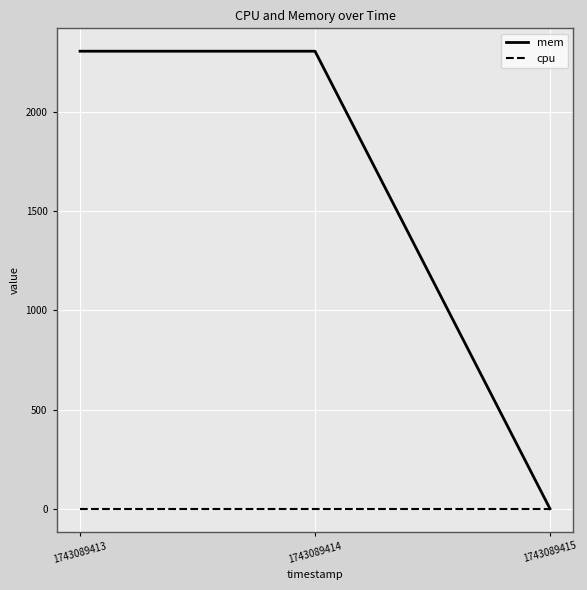

True or false: cpu has a value of 0 at 1743089413.

True